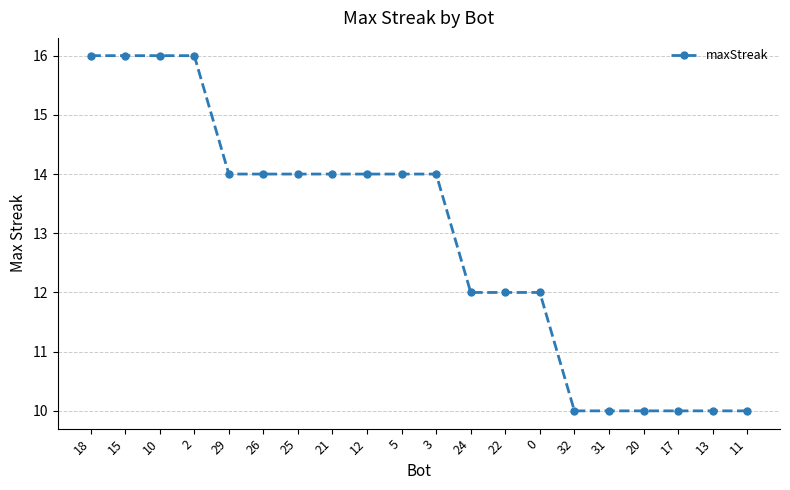

What is the maximum value shown in the chart?

16